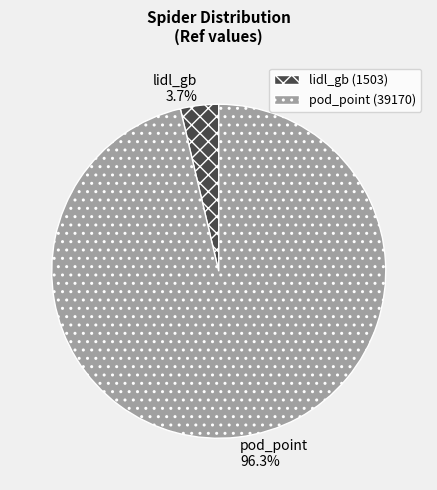

To the nearest percent, what percentage of the pie is lidl_gb?

4%